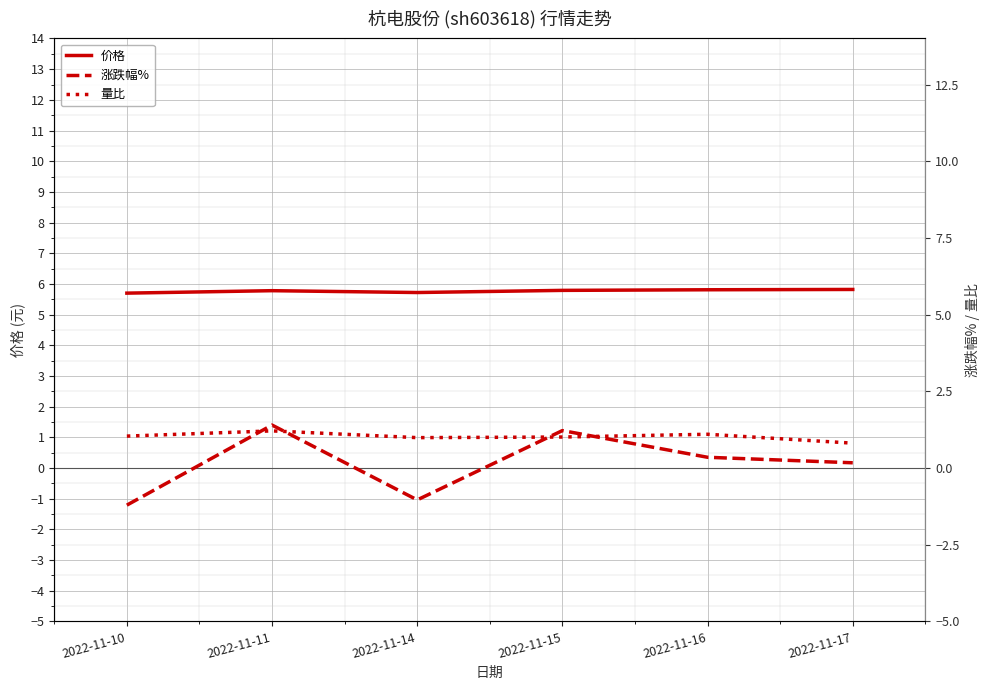

What is the total value across all series at 2022-11-10?

5.5